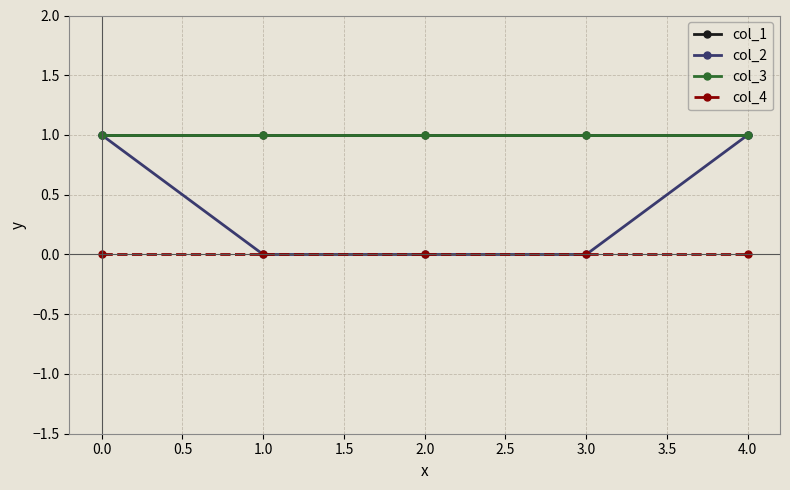

True or false: col_3 and col_4 cross at least once.

False